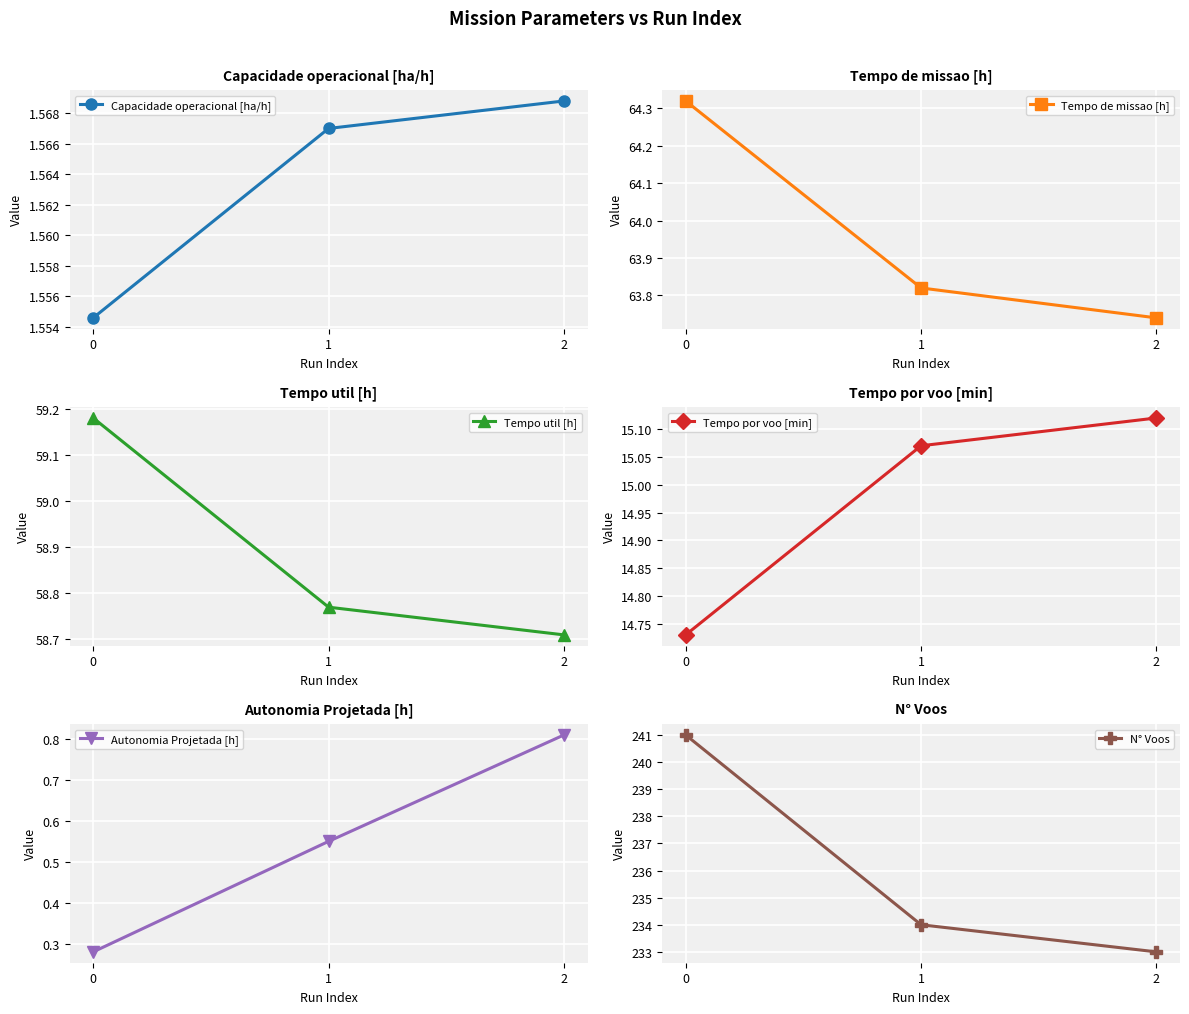

What is the spread (max minus min) of values at 2?

232.2